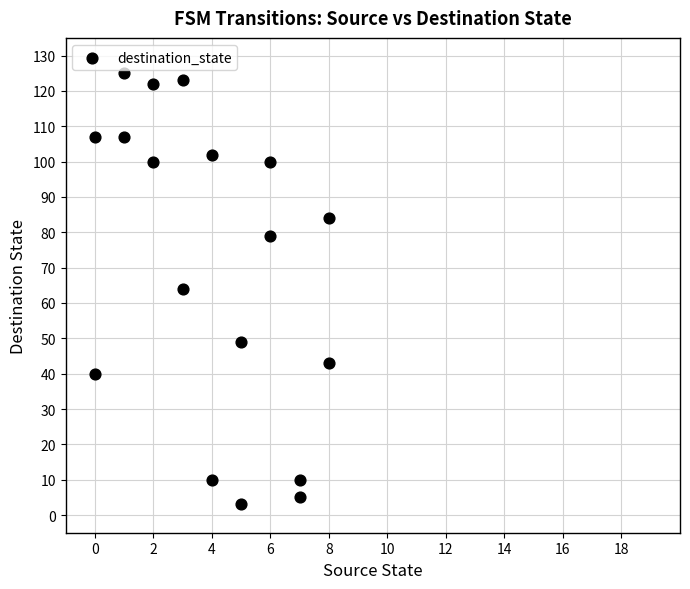

What is the range of X values (max minus min)?

8